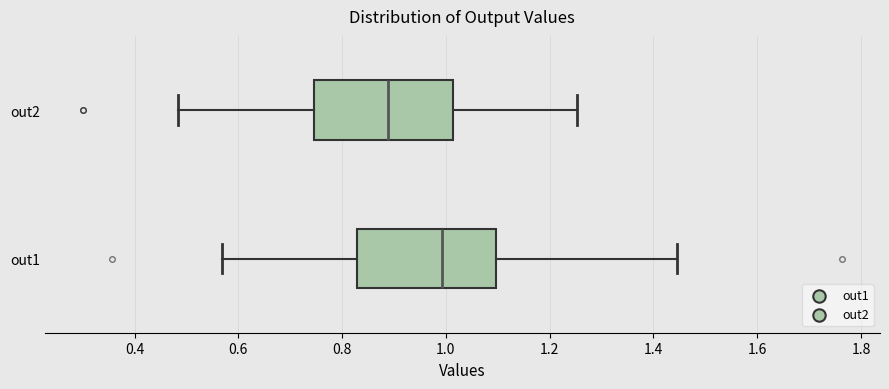

Which box's median line is the furthest to the left?

out2